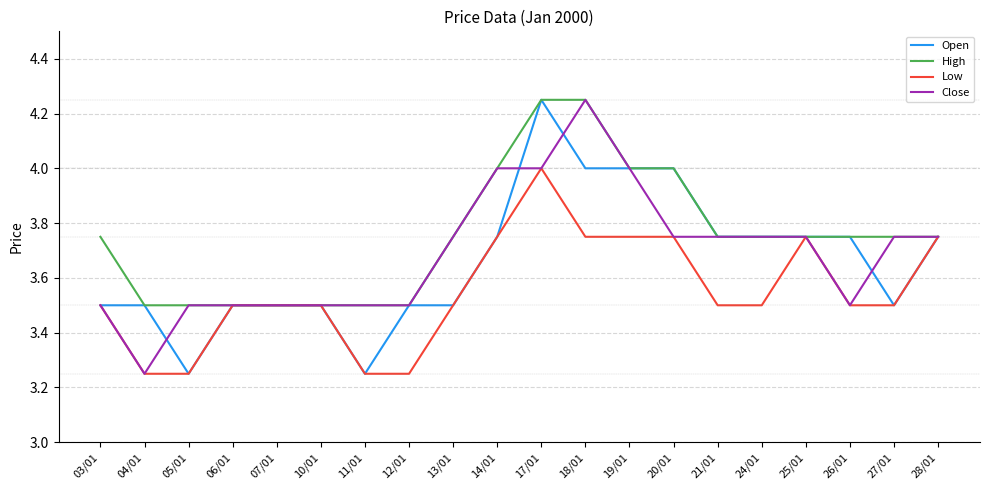

What position from the left is 06/01?

4